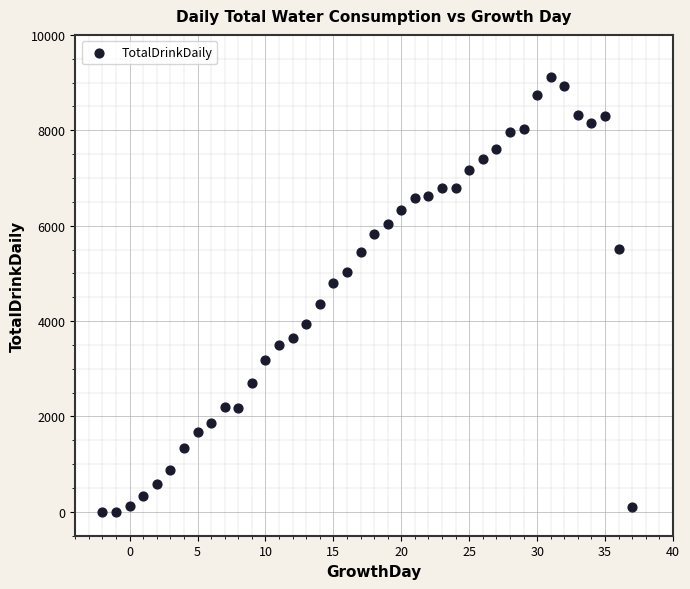

What is the range of X values (max minus min)?

39